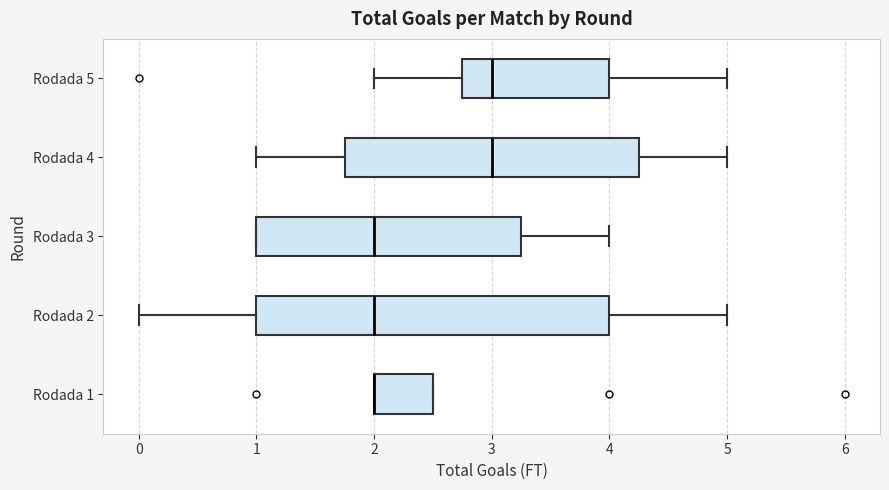

Reading bottom to top, read every box against the x-axis: the position of its median line, the range the box covers, and the ends of its whiskers. The values are not printed on the chart, so give them approximately, as read against the axis.

Rodada 1: median 2.0 (drawn on the box's left edge), box 2.0 to 2.5, whiskers 2.0 to 2.5
Rodada 2: median 2.0, box 1.0 to 4.0, whiskers 0.0 to 5.0
Rodada 3: median 2.0, box 1.0 to 3.3, whiskers 1.0 to 4.0
Rodada 4: median 3.0, box 1.8 to 4.3, whiskers 1.0 to 5.0
Rodada 5: median 3.0, box 2.8 to 4.0, whiskers 2.0 to 5.0